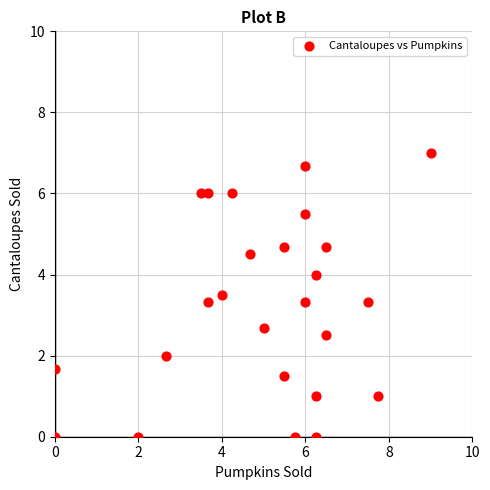

What is the range of Y values (max minus min)?

7.0